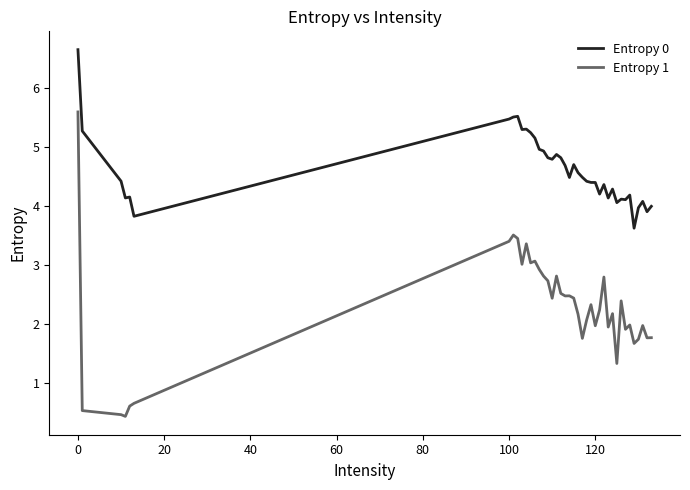

What is the maximum value shown in the chart?

6.6